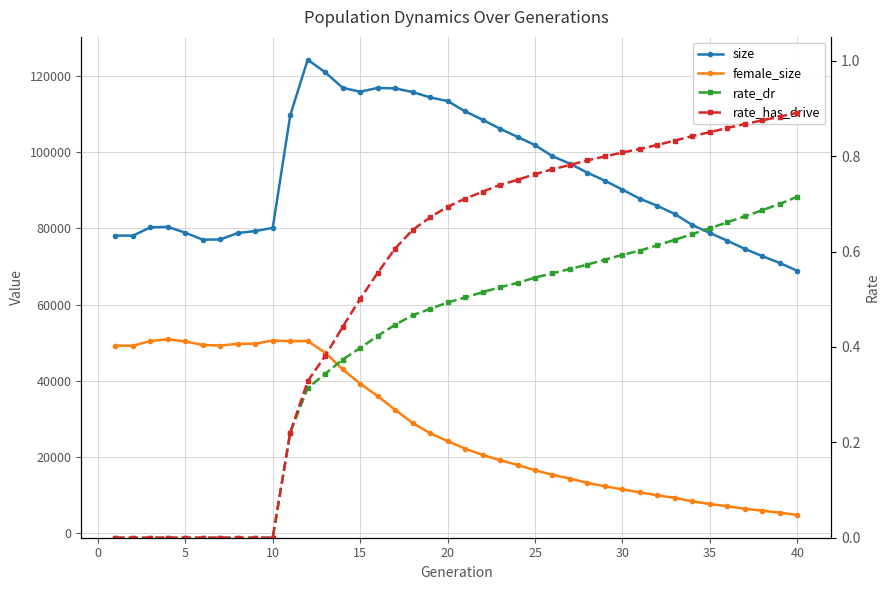

How many categories are shown in the chart?

40